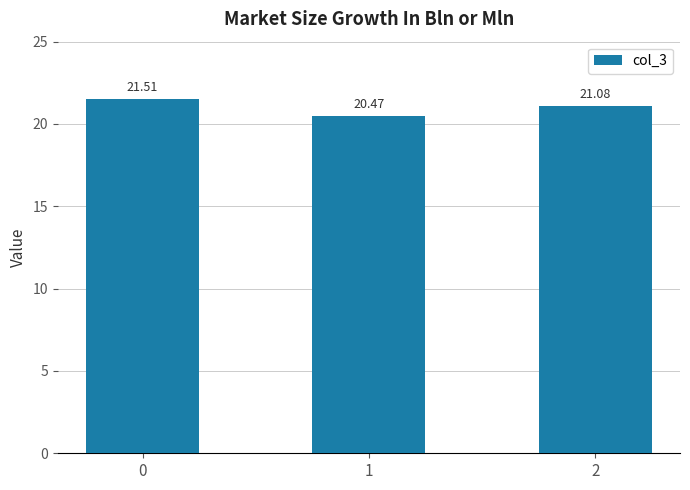

What is the value of the 3rd bar from the left?

21.1